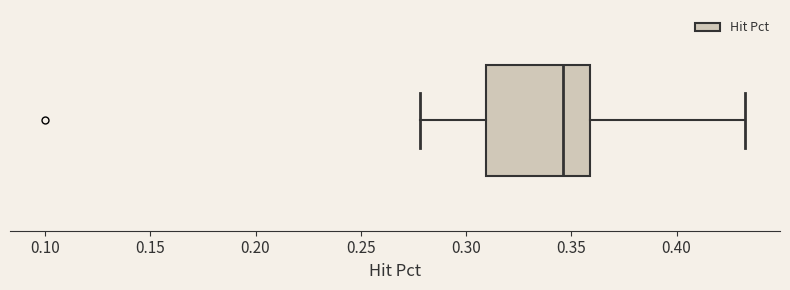

Where does the right whisker of the box end on the x-axis? The values are not printed on the chart, so give them approximately, as read against the axis.

0.435